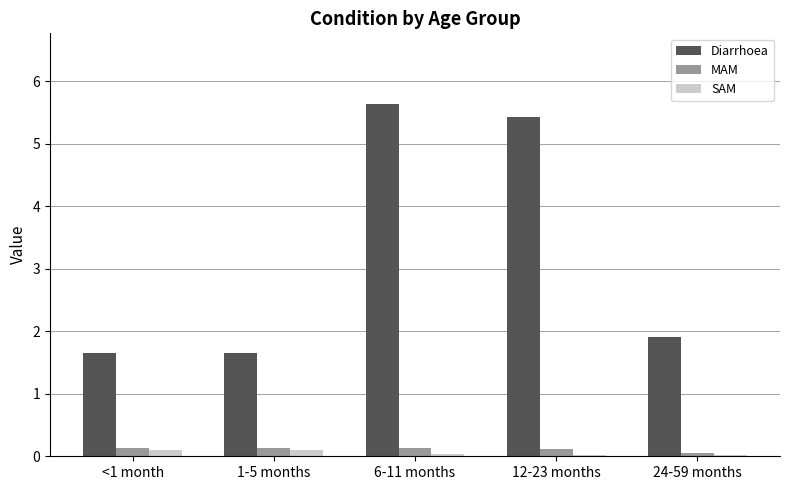

What is the sum of all MAM values?

0.6